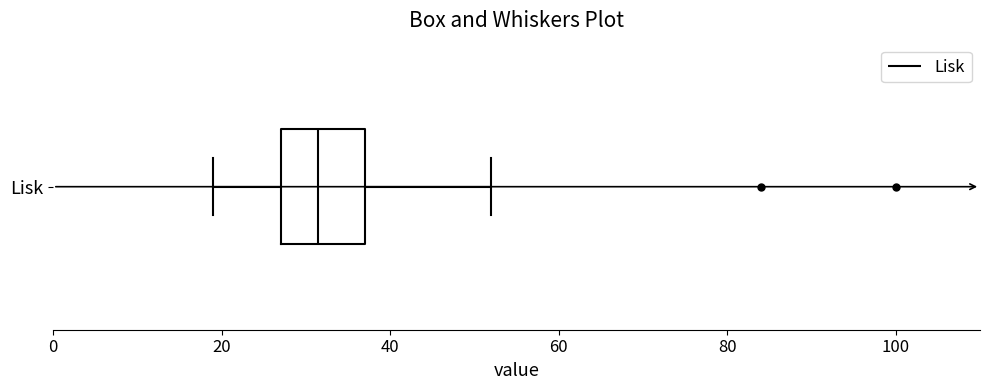

Where does the right whisker of the box for Lisk end on the x-axis? The values are not printed on the chart, so give them approximately, as read against the axis.

52